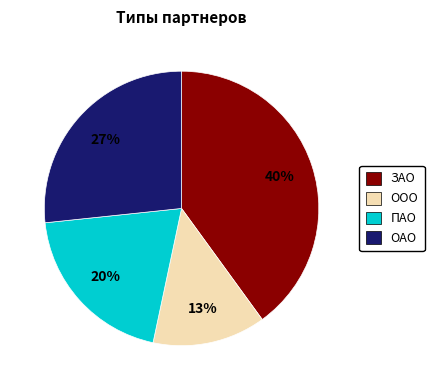

Which slice is the largest?

ЗАО